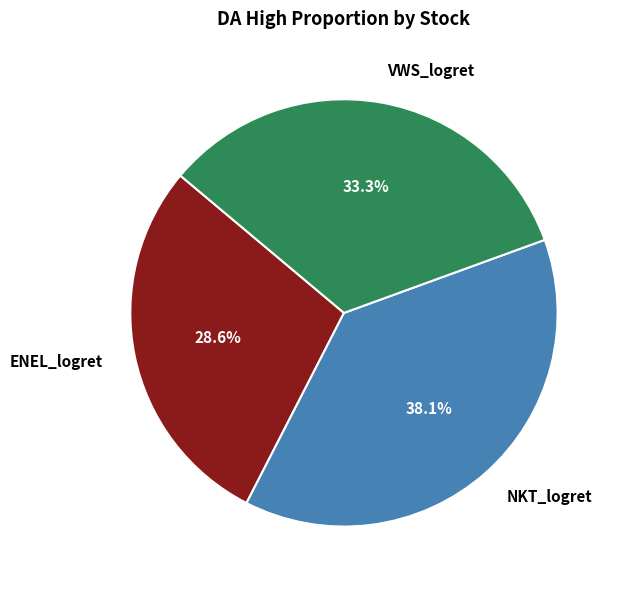

To the nearest percent, what is the average slice percentage?

33%